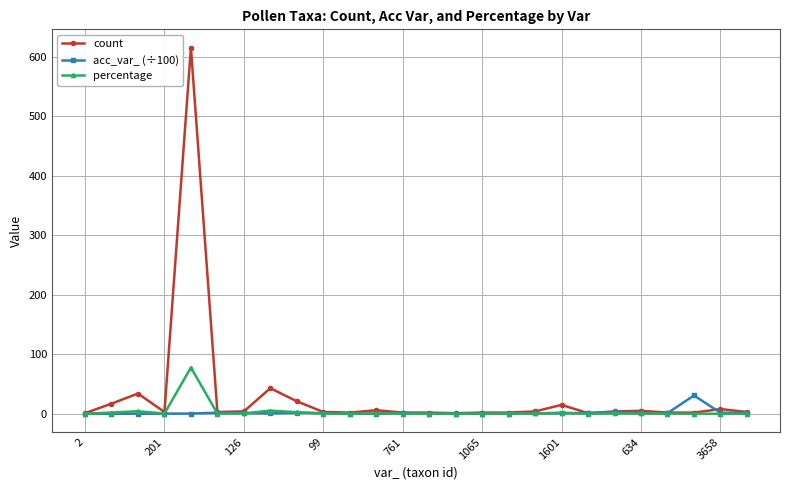

What is the maximum value shown in the chart?

615.0